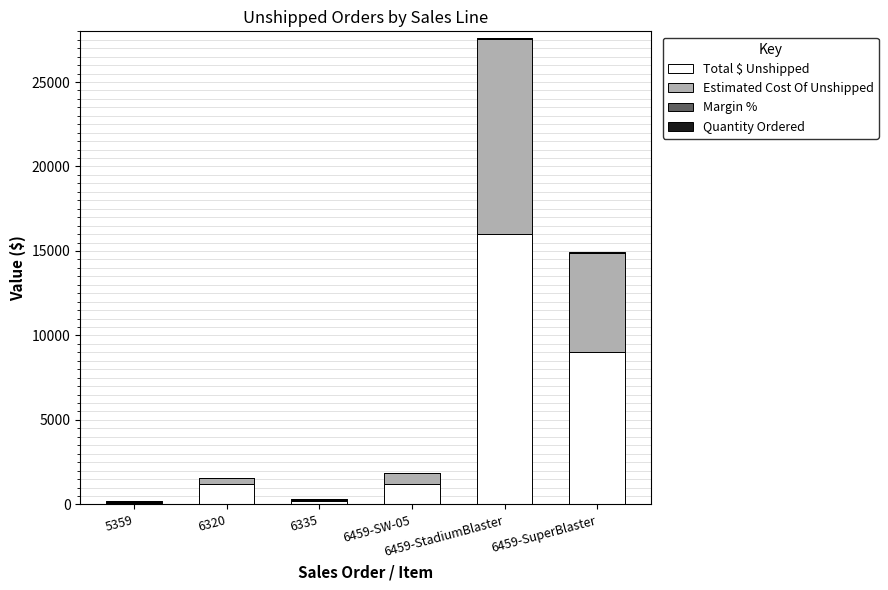

What is the highest value of the Total $ Unshipped series?

16000.0